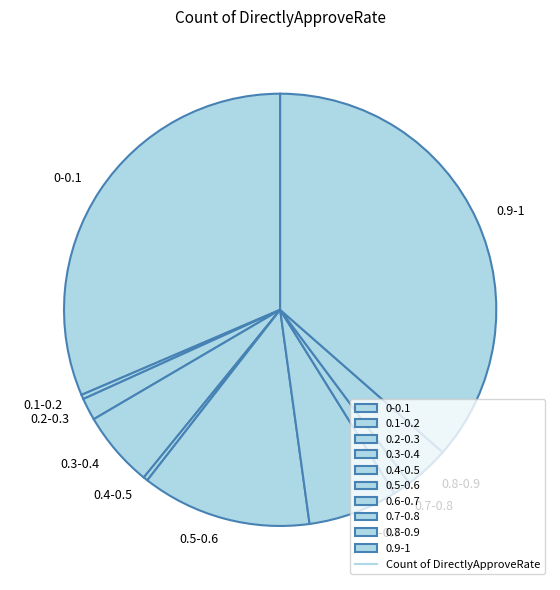

Which slice is the largest?

0.9-1